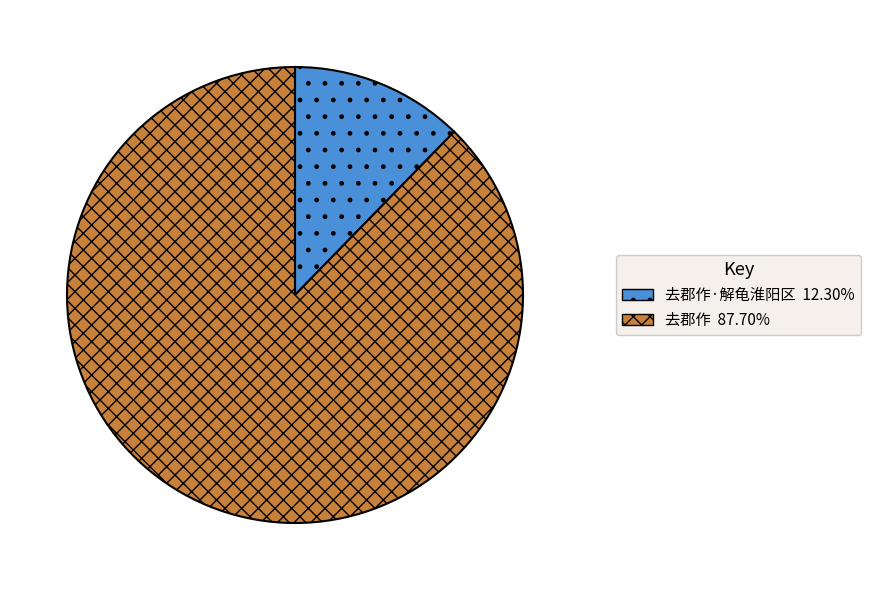

Is there a majority slice in this chart?

Yes